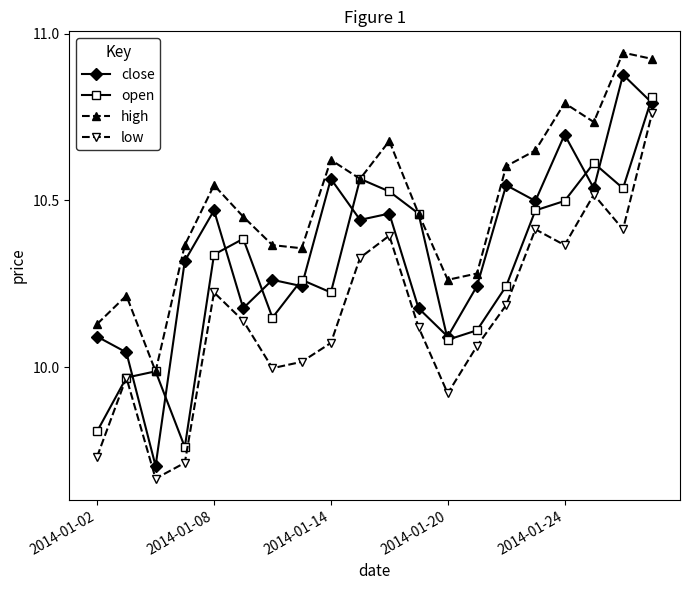

At how many categories does at least one series exceed 10?

19